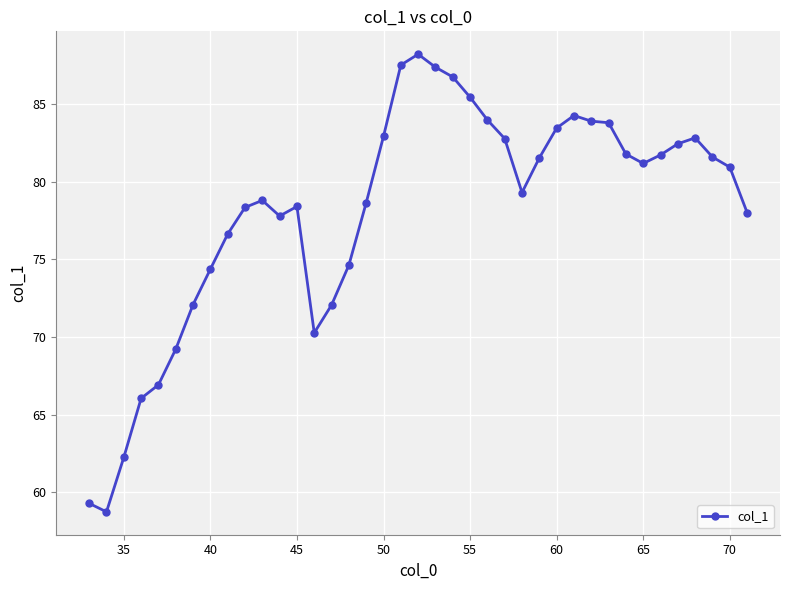

What is the sum of all values?

3046.0